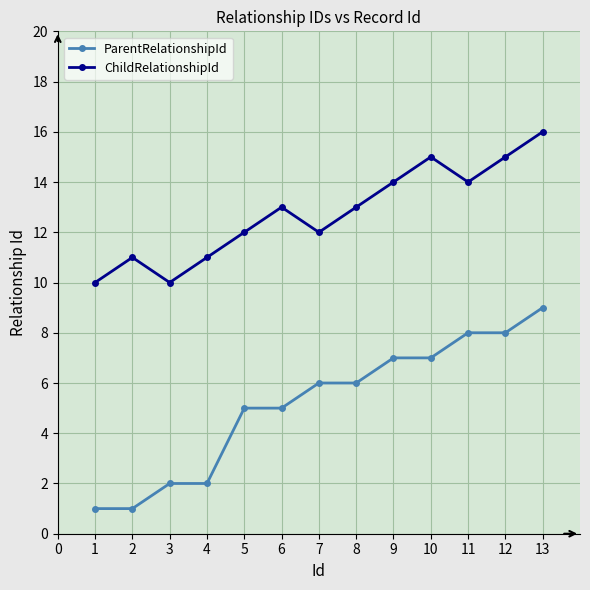

Does the chart display data point markers on the line(s)?

Yes